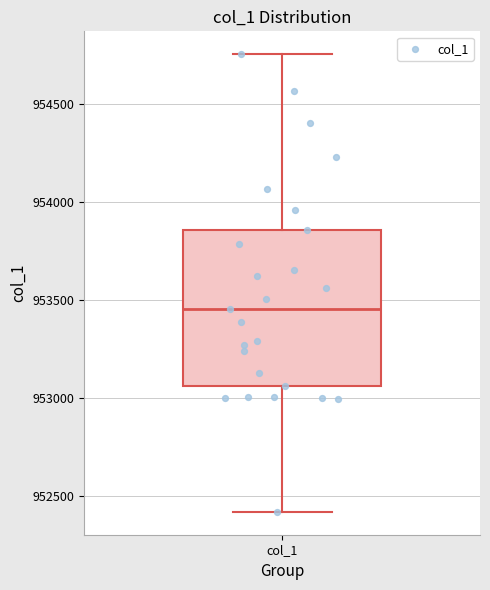

Transcribe this box plot: give where the median line is, the range the box spans, and where the two whiskers end, as read against the y-axis. The values are not printed on the chart, so give them approximately, as read against the axis.

median 953450, box 953050 to 953850, whiskers 952400 to 954750